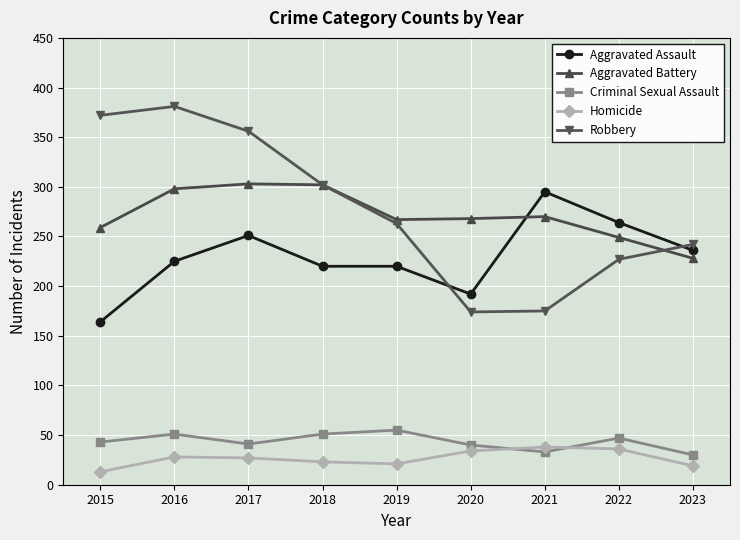

True or false: Aggravated Battery has more than 2 interior local peaks.

False